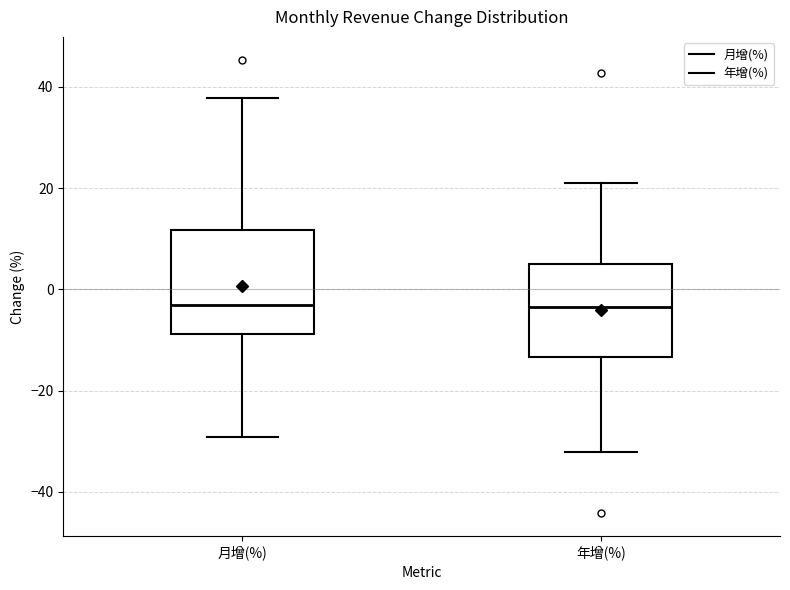

Where is the upper edge of the box for 月增(%) on the y-axis? The values are not printed on the chart, so give them approximately, as read against the axis.

12